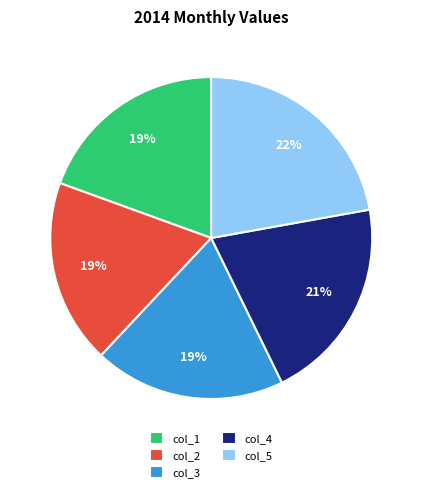

Is it true that col_1 is 19% of the pie?

True